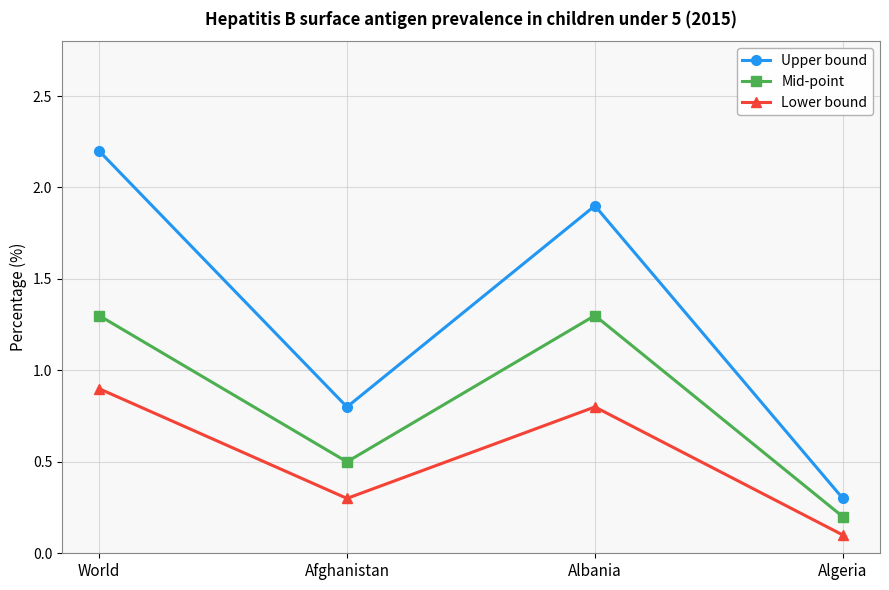

Which label corresponds to the smallest value in the chart?

Algeria